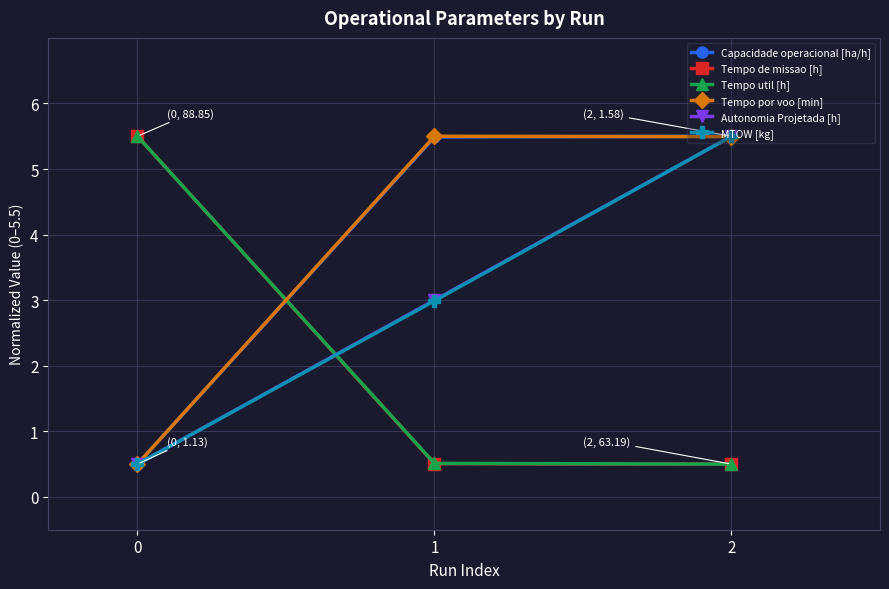

How many distinct data groups are displayed?

6